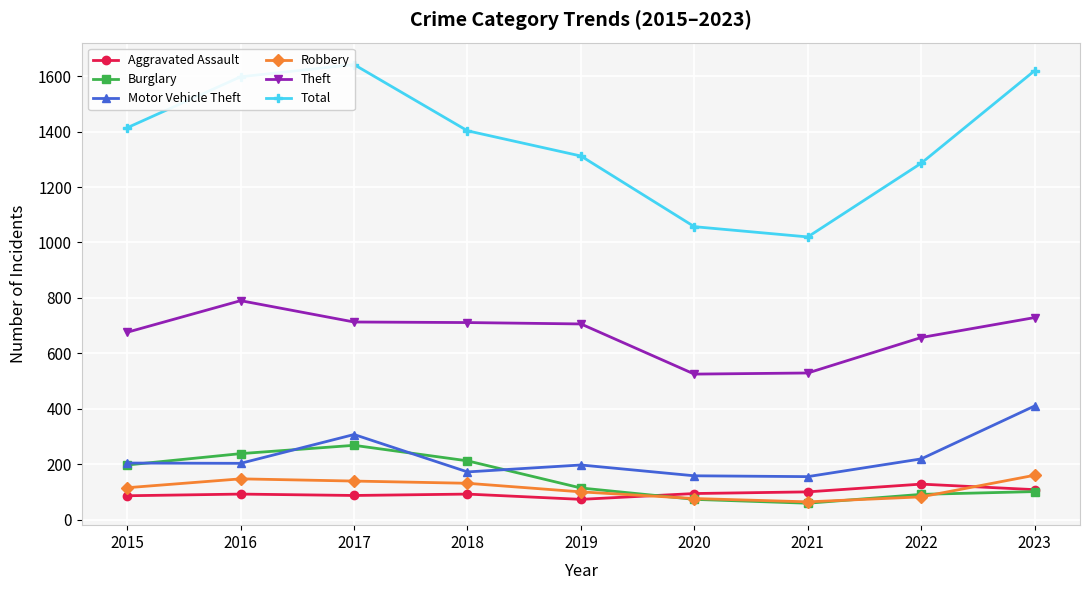

What is the value of the Theft point at the 4th from the left?

711